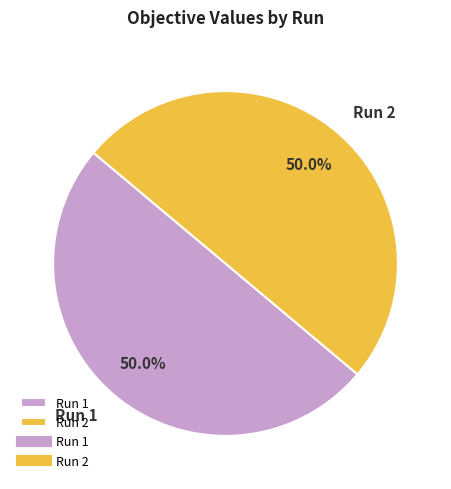

What portion of the pie excludes Run 1?

50.0%